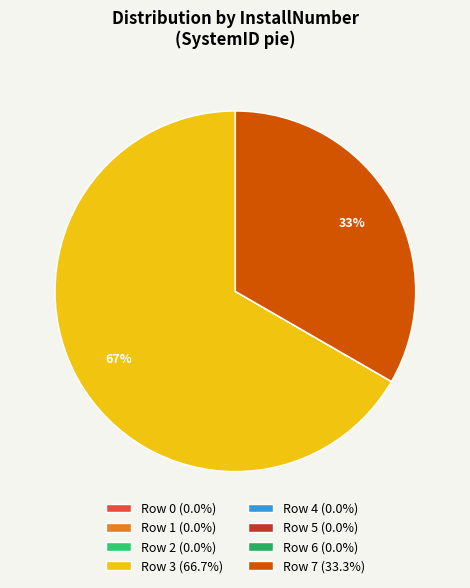

How many segments does this pie chart have?

8